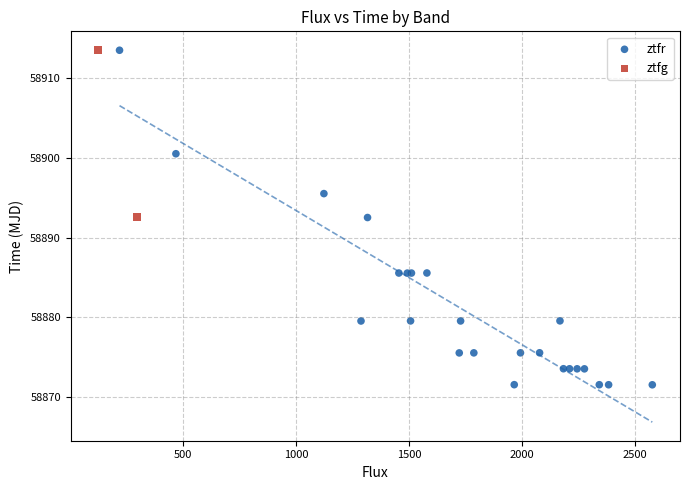

What are all the series names shown in the legend?

ztfr, ztfg